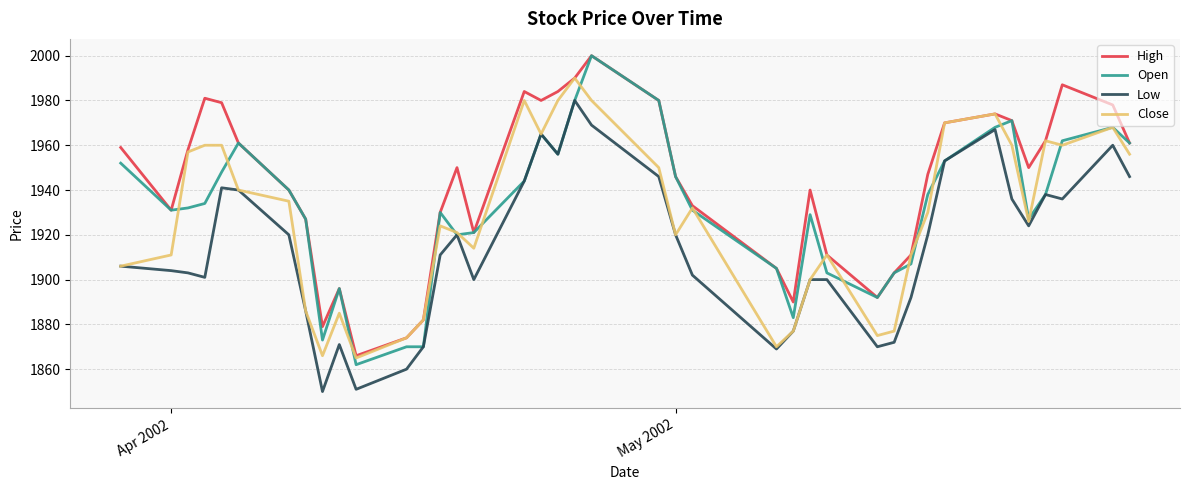

How many categories are shown in the chart?

40